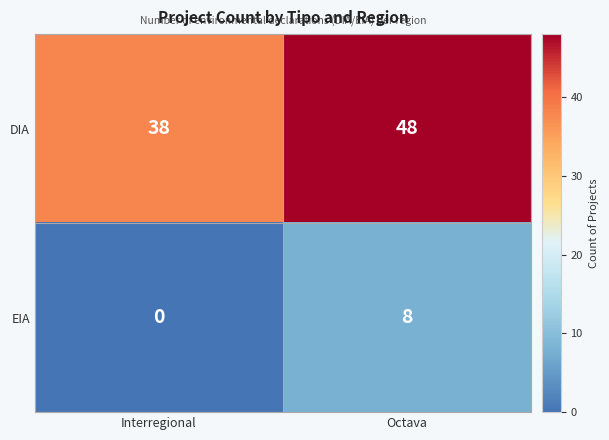

Rank the series by their maximum value, from highest to lowest.

DIA, EIA